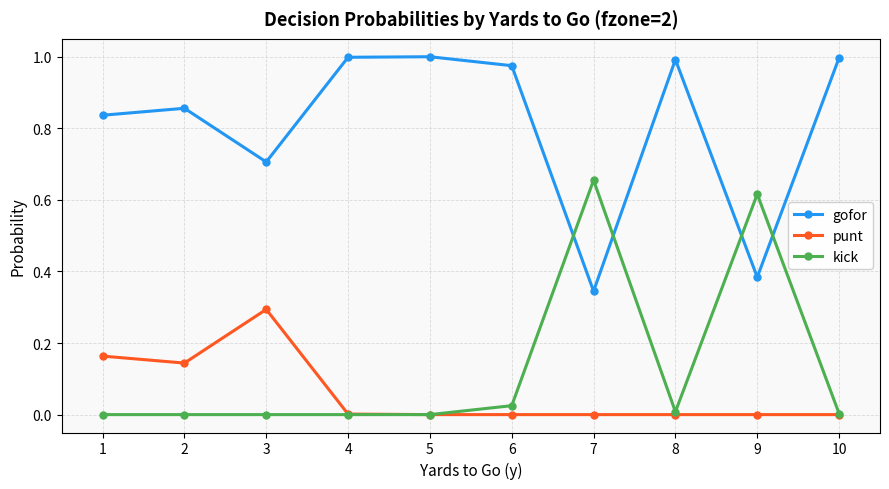

At which category does gofor reach its first local peak?

2